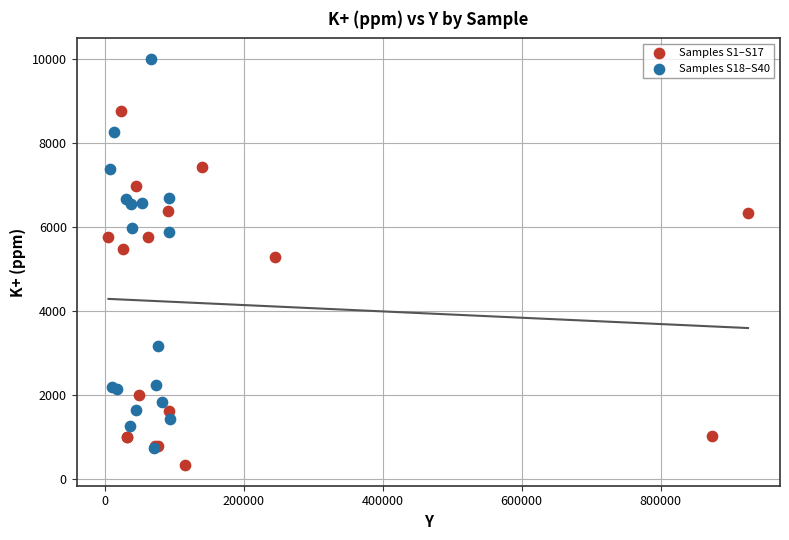

Which series reaches the maximum Y coordinate?

Samples S18–S40